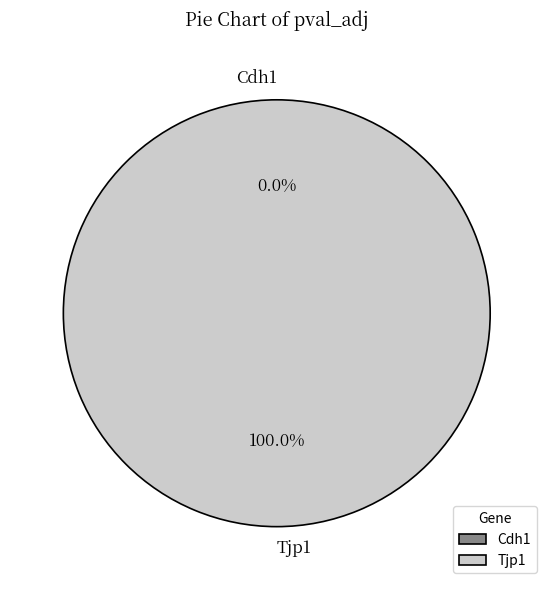

What percentage is NOT represented by Cdh1?

100.0%